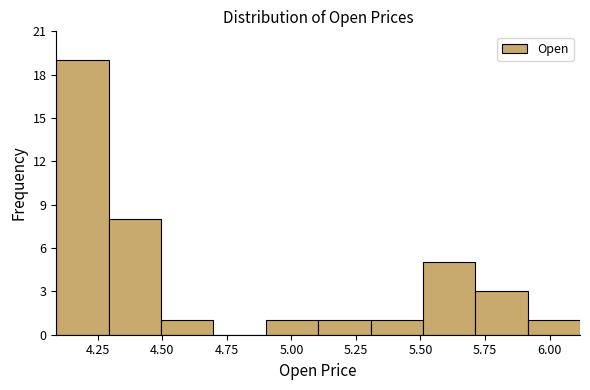

Over which range of the x-axis is the bar tallest?

4.1 to 4.3